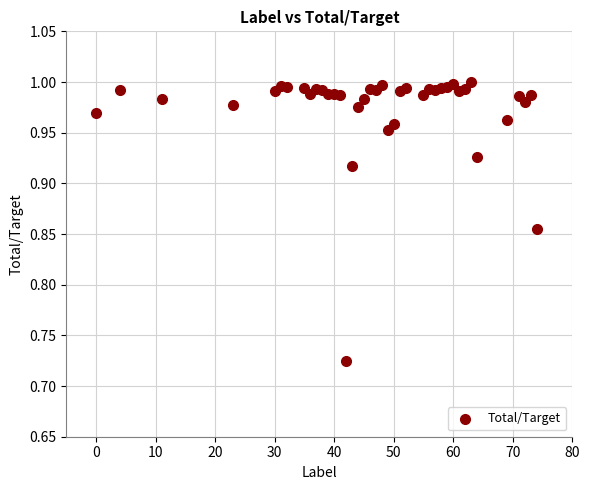

What is the range of Y values (max minus min)?

0.3